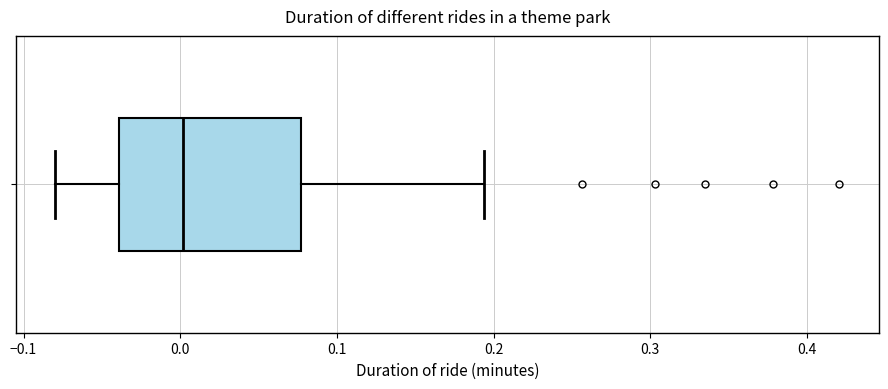

Transcribe this box plot: give where the median line is, the range the box spans, and where the two whiskers end, as read against the x-axis. The values are not printed on the chart, so give them approximately, as read against the axis.

median 0.00, box -0.04 to 0.08, whiskers -0.08 to 0.19